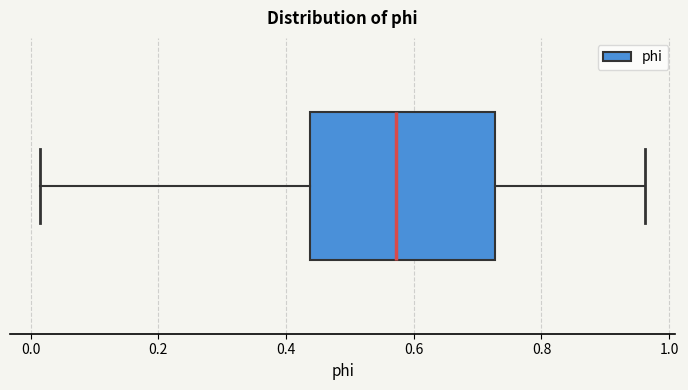

Transcribe this box plot: give where the median line is, the range the box spans, and where the two whiskers end, as read against the x-axis. The values are not printed on the chart, so give them approximately, as read against the axis.

median 0.58, box 0.44 to 0.72, whiskers 0.02 to 0.96